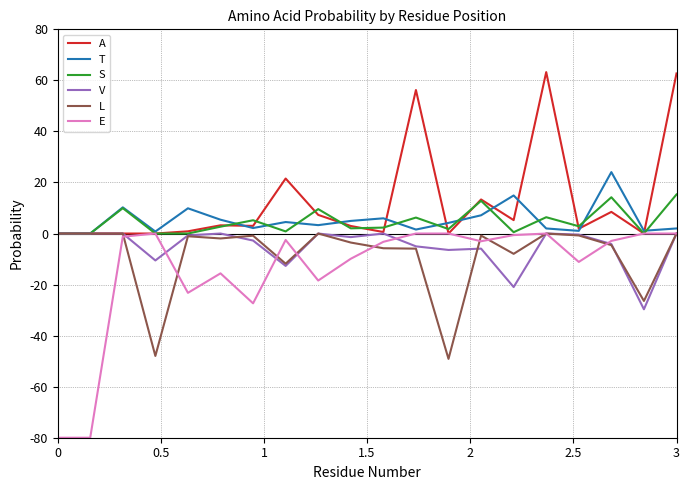

Does the chart have visible grid lines?

No